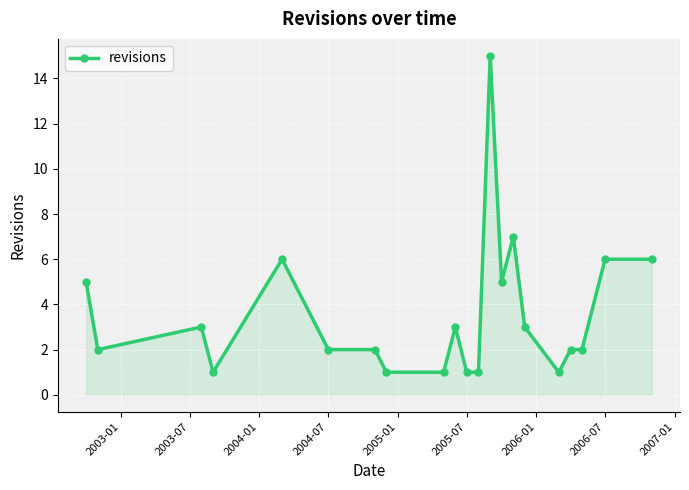

How many lines are shown in the chart?

1